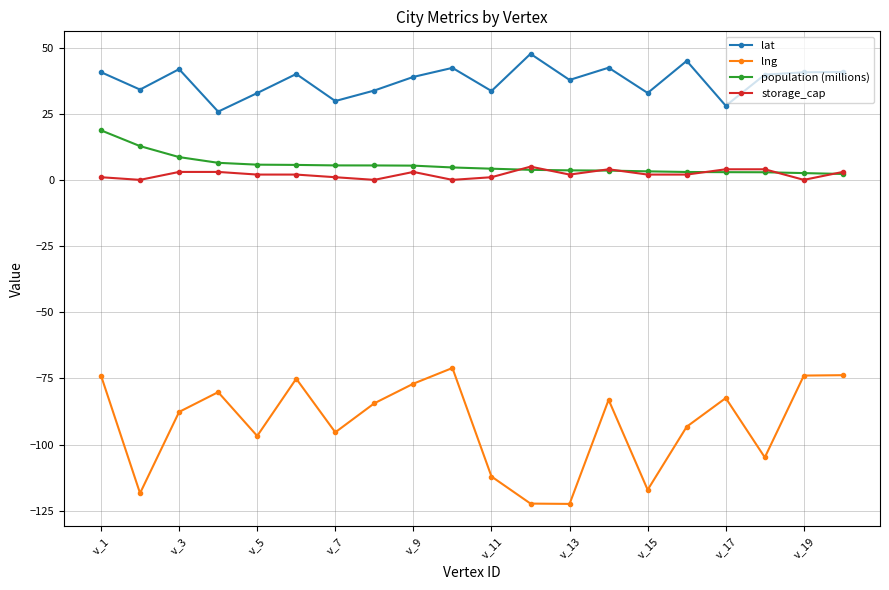

Which series has the largest range (max minus min)?

lng